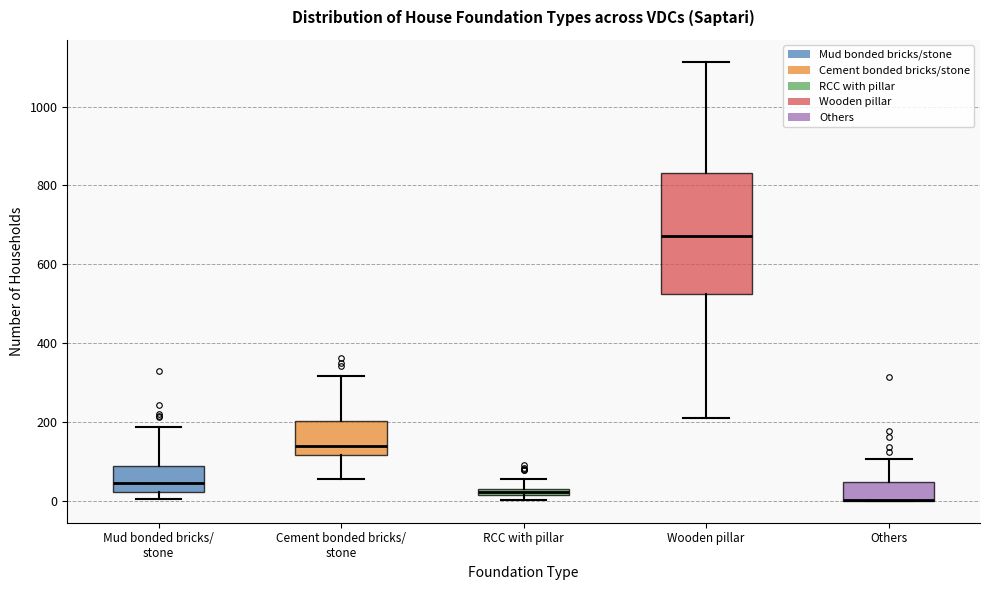

Comparing the boxes themselves (not the whiskers), which one is the tallest?

Wooden pillar